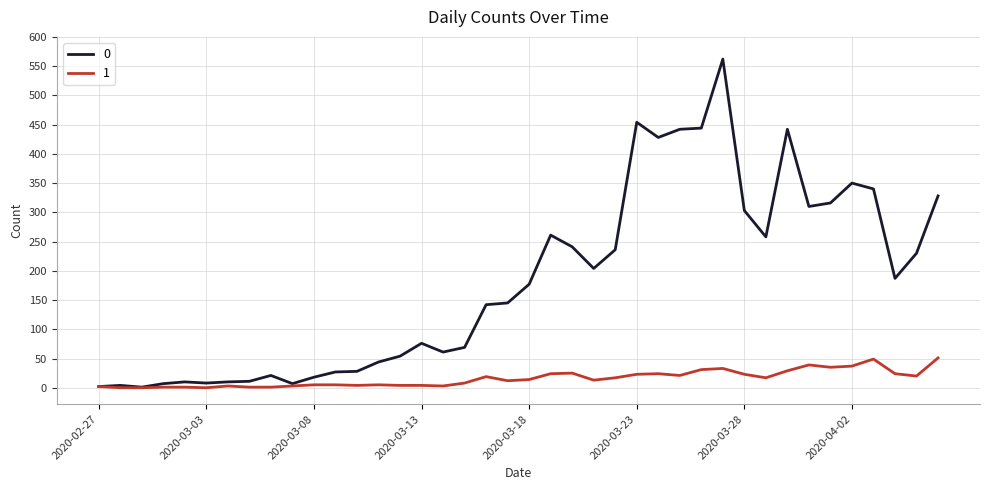

What is the greatest value displayed?

562